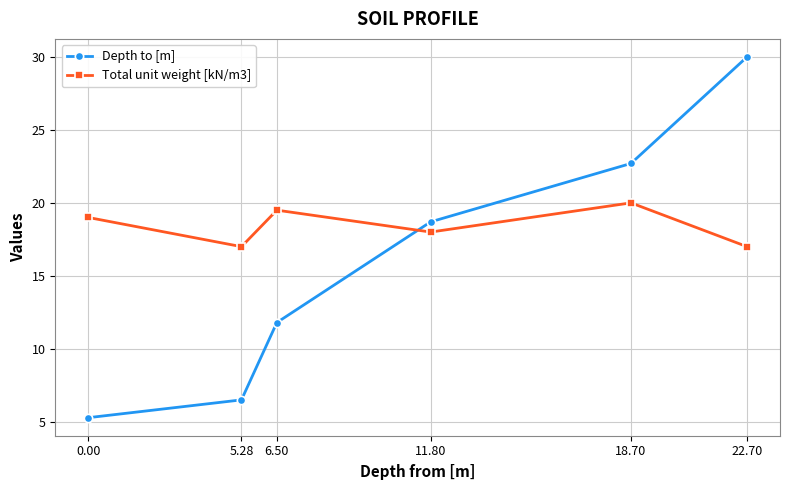

What is the difference between the Depth to [m] values at 18.70 and 6.50?

10.9